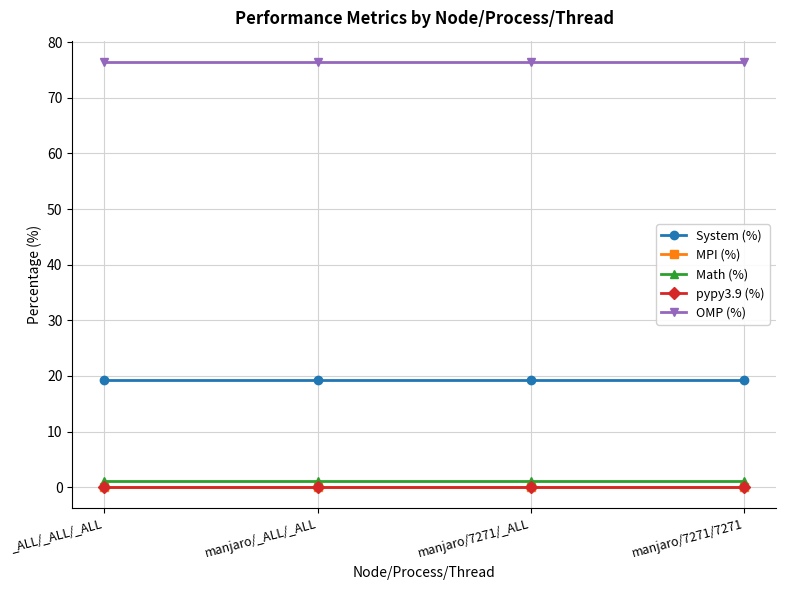

Is this an area chart (filled region under the line)?

No